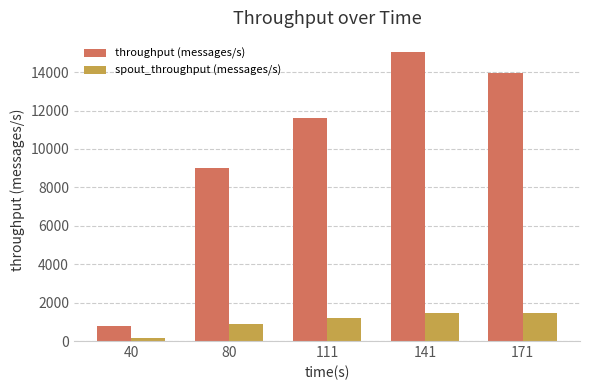

How many data points in spout_throughput (messages/s) are less than 1208?

2